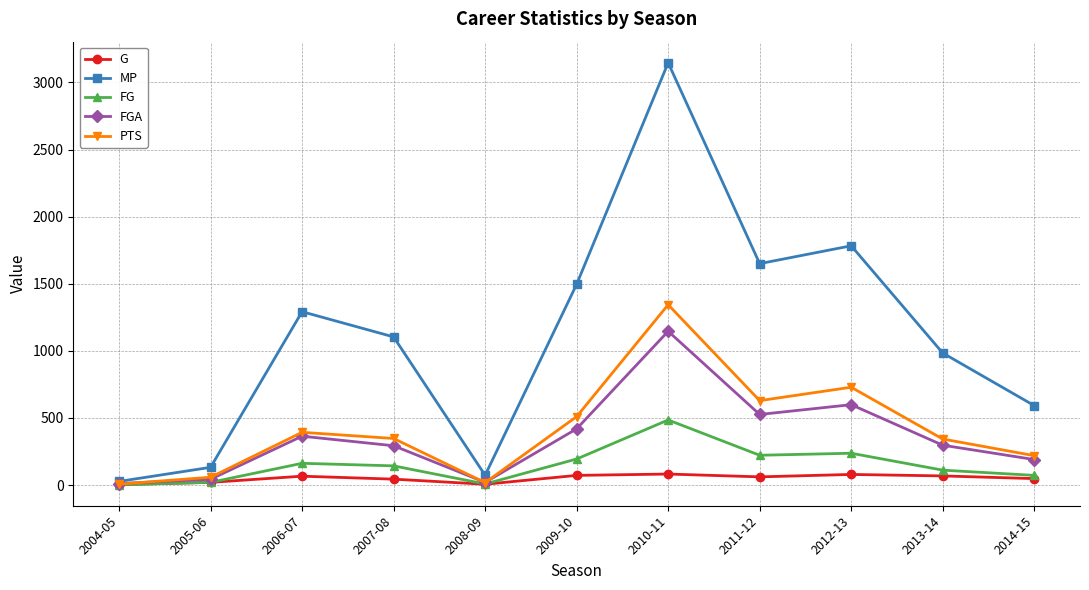

Rank the series at 2009-10 from highest to lowest value.

MP, PTS, FGA, FG, G